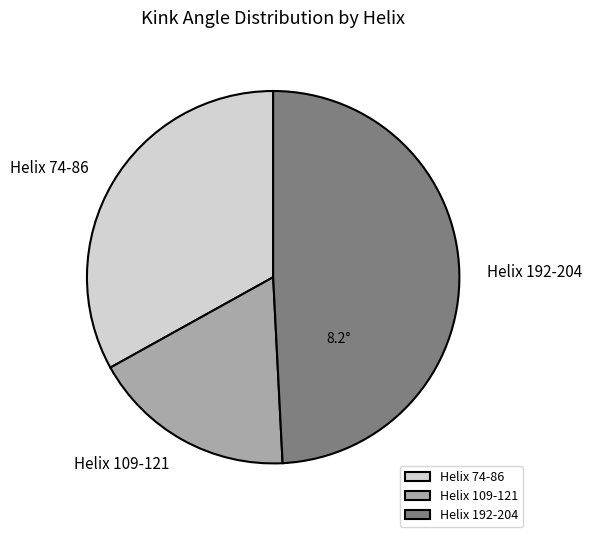

What is the largest slice in the pie chart?

Helix 192-204